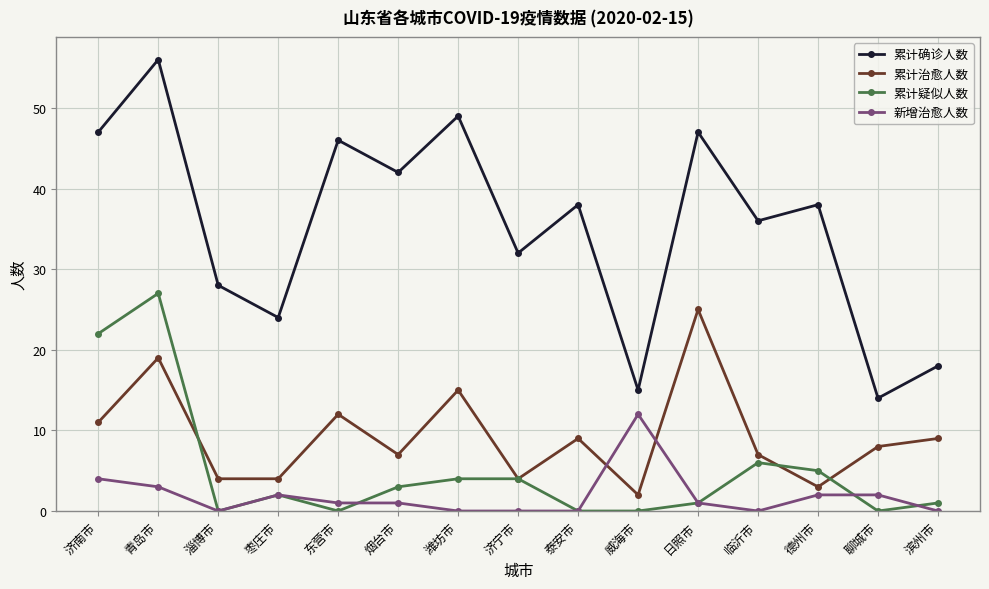

List the series in order of their peak value, lowest first.

新增治愈人数, 累计治愈人数, 累计疑似人数, 累计确诊人数